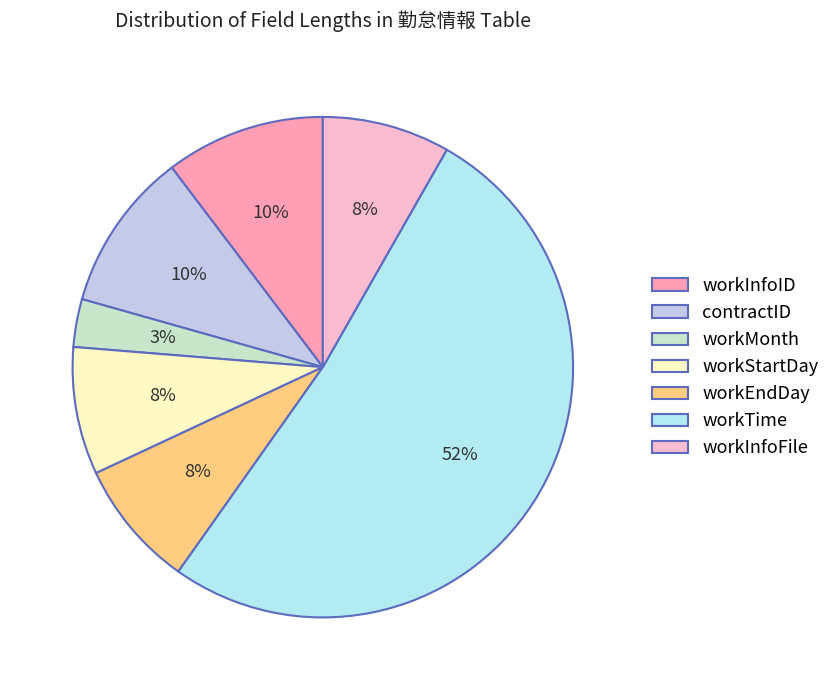

Does any single category account for the majority?

Yes